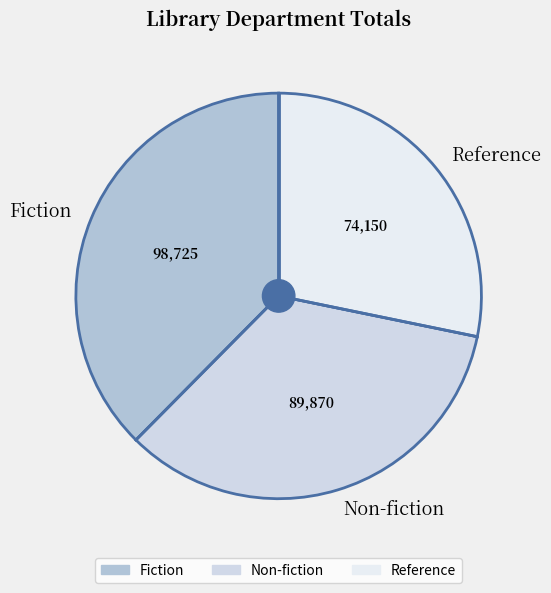

What is the smallest slice in the pie chart?

Reference